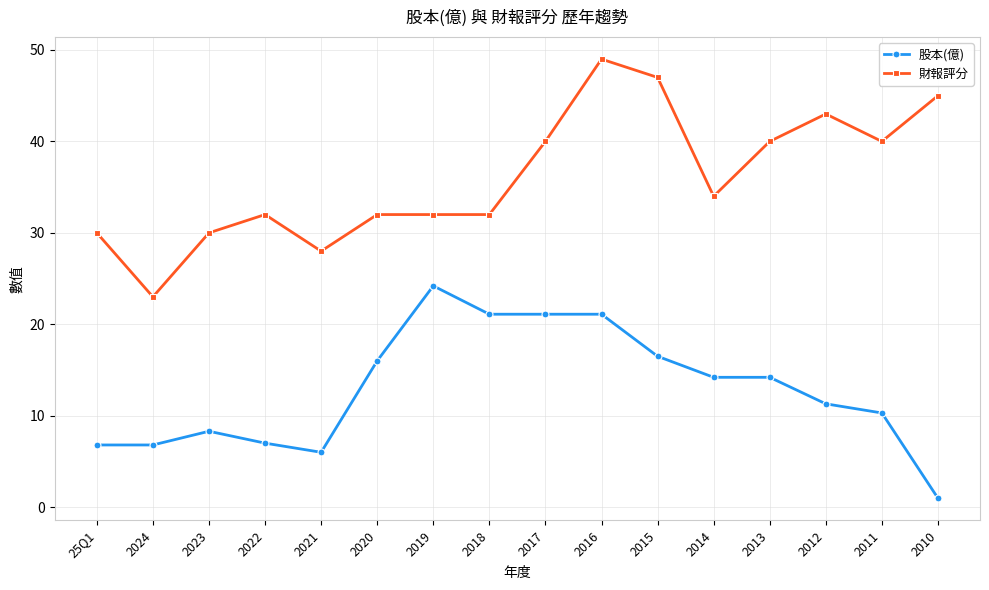

At which category does 財報評分 reach its first local peak?

2022